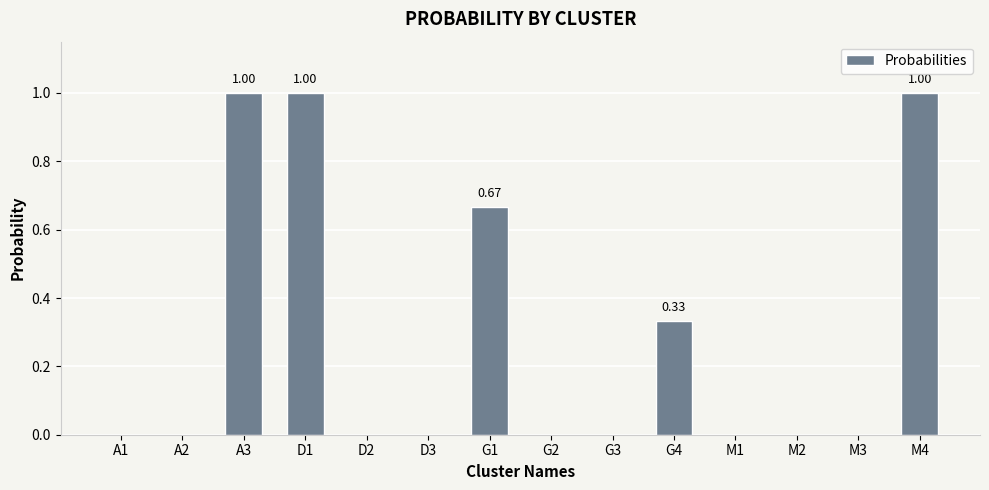

What is the sum of the values at M3 and D1?

1.0